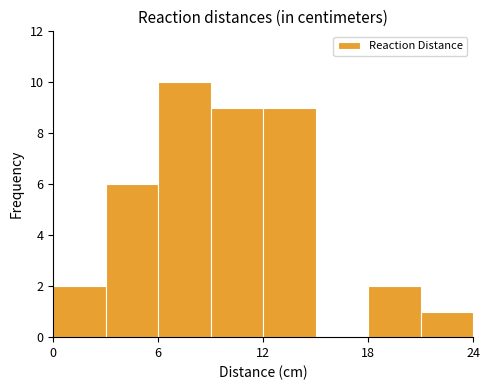

Read against the x-axis, roughly where is the centre of the tallest bar?

8